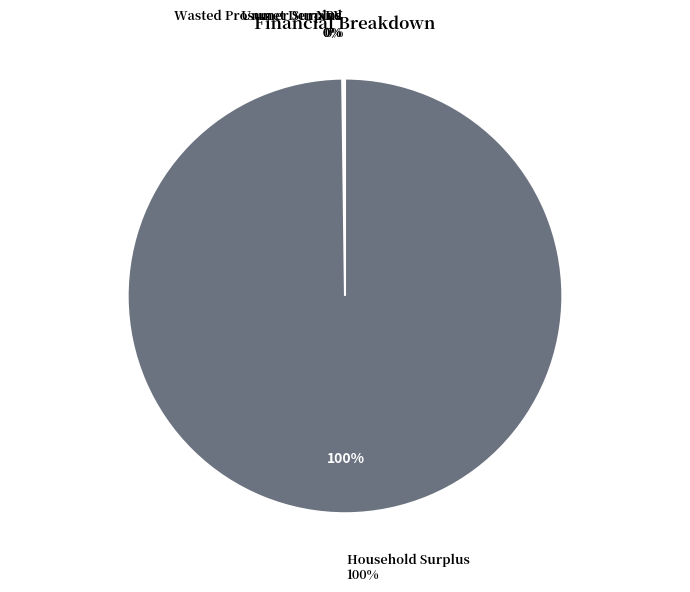

What is the smallest slice in the pie chart?

Unmet Demand